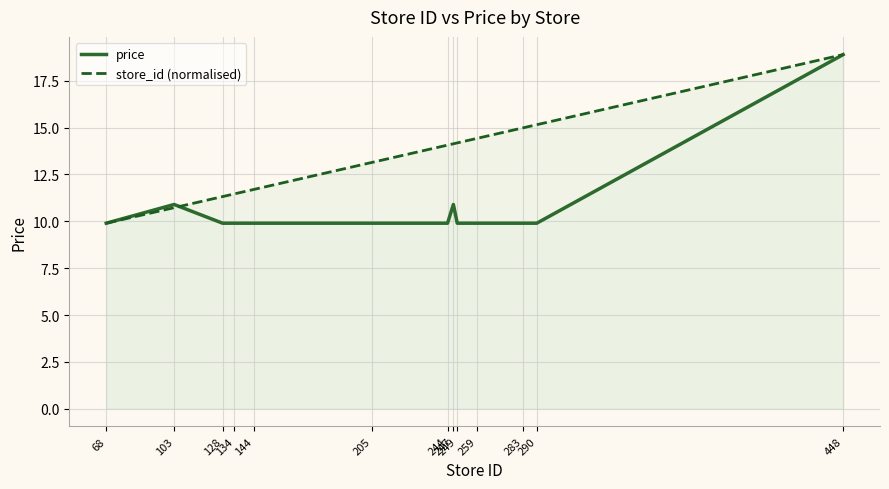

After their last crossing, which series has the higher values: store_id (normalised) or price?

store_id (normalised)